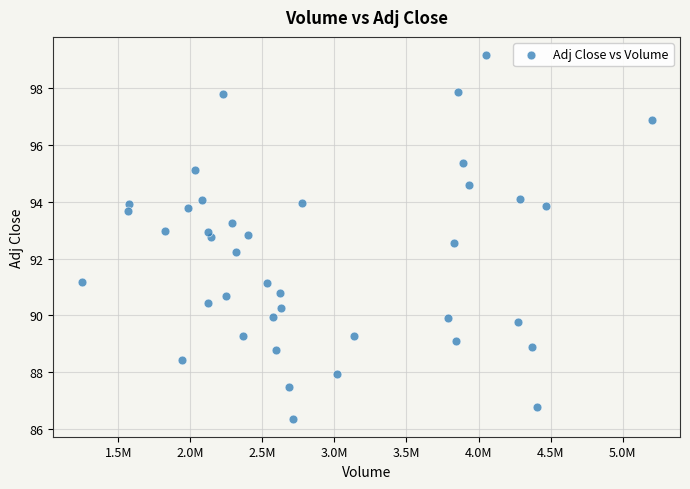

What is the range of X values (max minus min)?

3954100.0